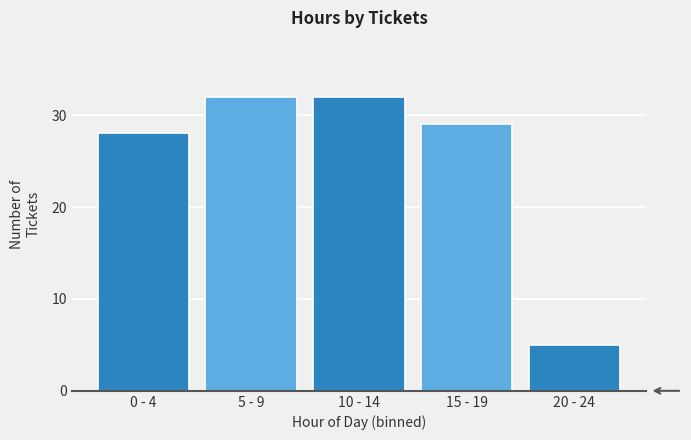

Reading left to right, transcribe all the data shown in this chart.

28	32	32	29	5